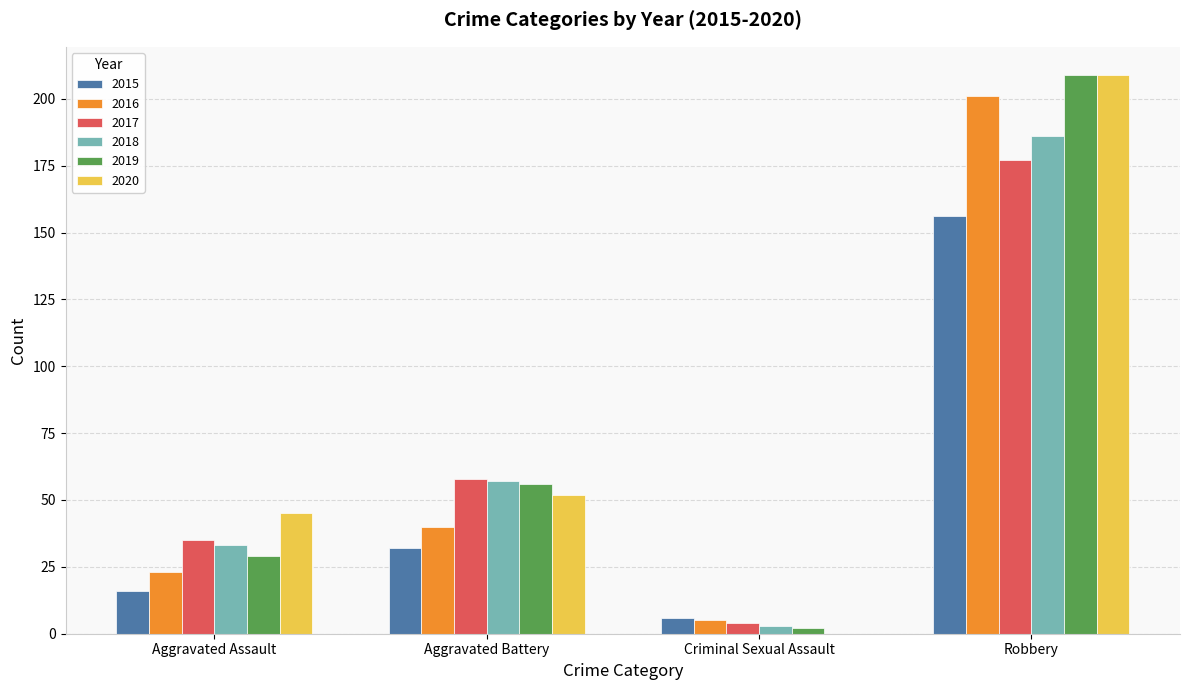

What is the greatest value displayed?

209